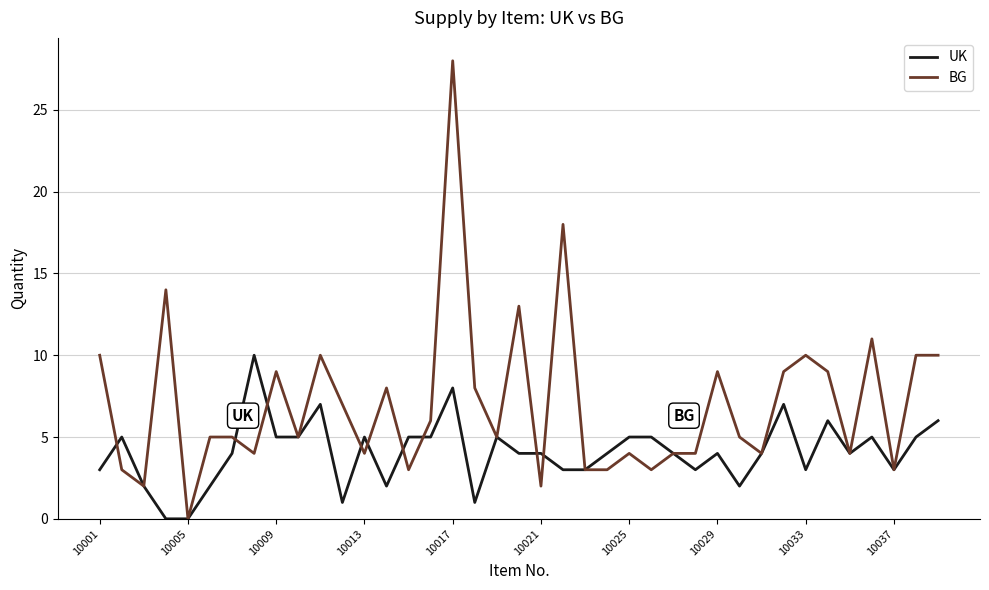

How many positive values does the BG series have?

38